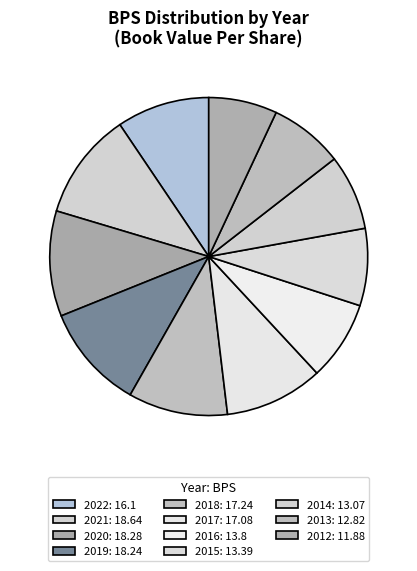

Count the number of slices in the pie.

11